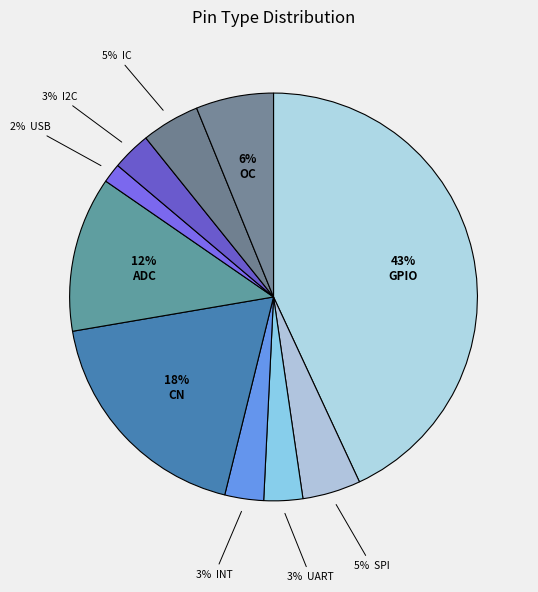

How many slices are in this pie chart?

10